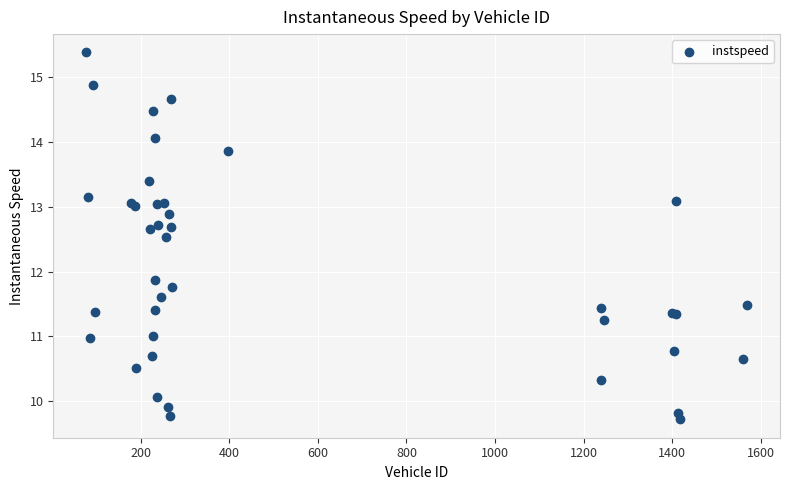

What Y value in the scatter plot is closest to 12?

11.9